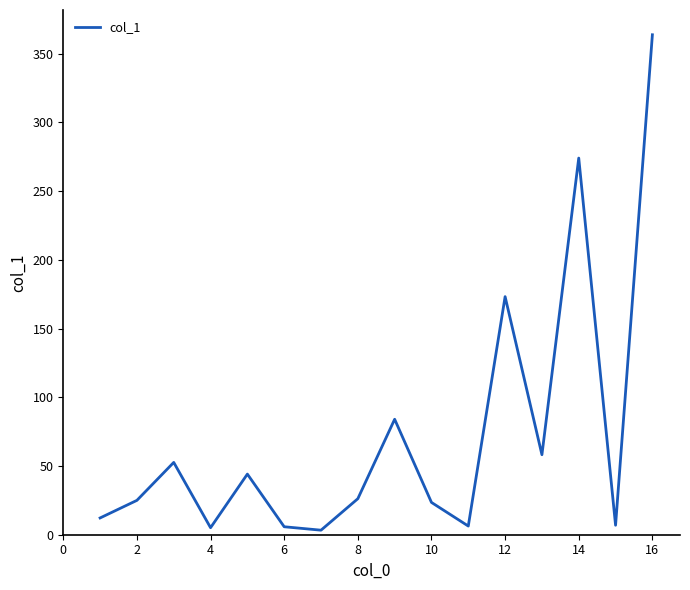

What is the difference between the maximum and minimum values?

360.4